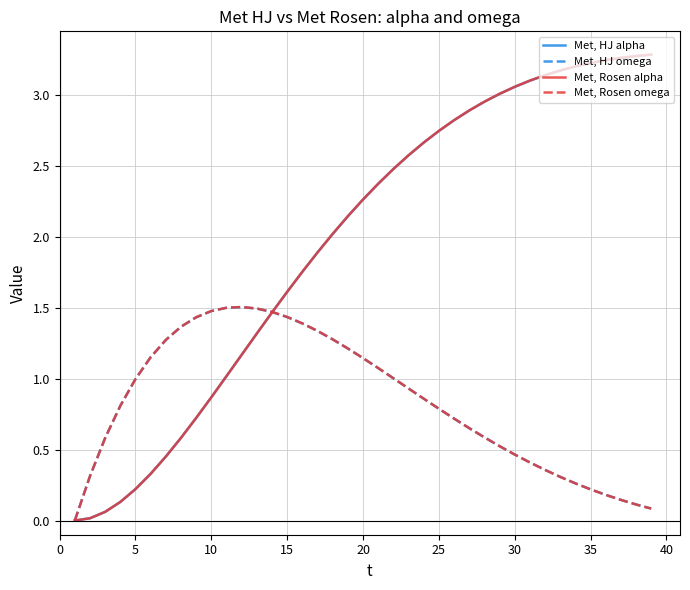

List the series in order of their peak value, highest first.

Met, Rosen alpha, Met, HJ alpha, Met, Rosen omega, Met, HJ omega